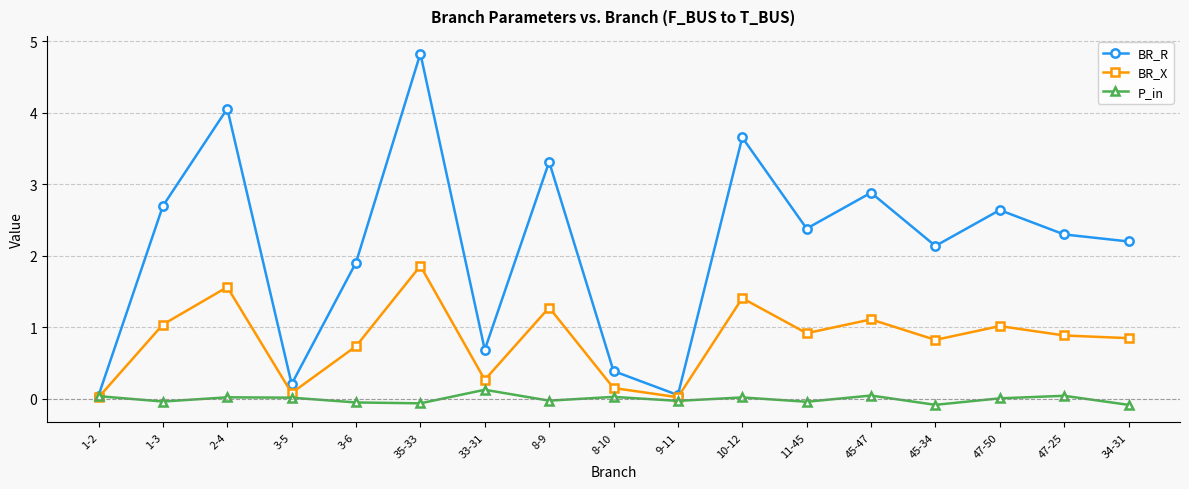

How many data points in BR_R are above 2?

11